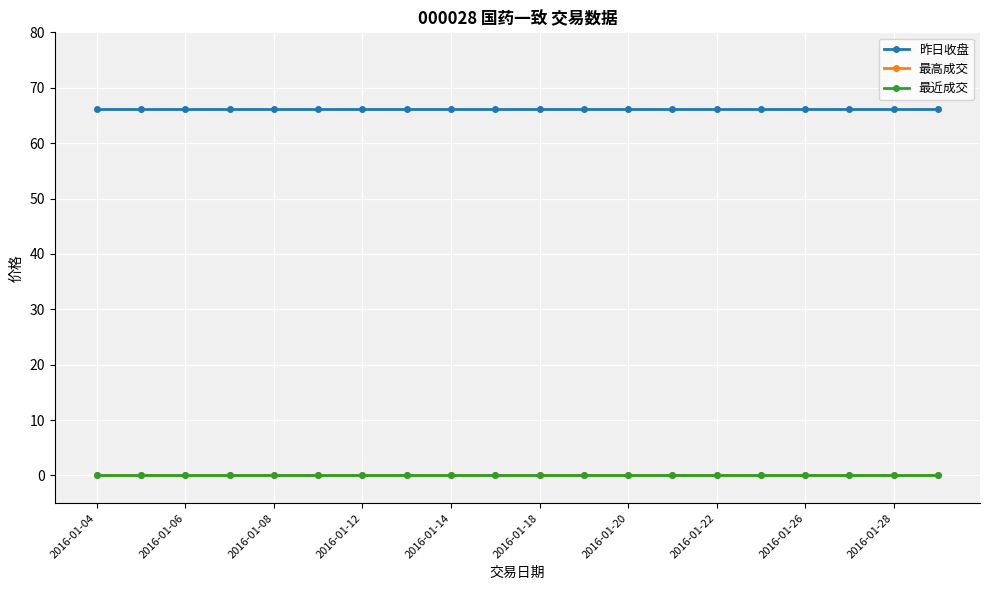

What is the minimum value for 昨日收盘?

66.2